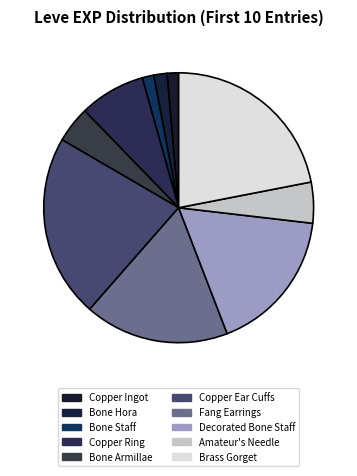

True or false: Amateur's Needle accounts for 5% of the total.

True